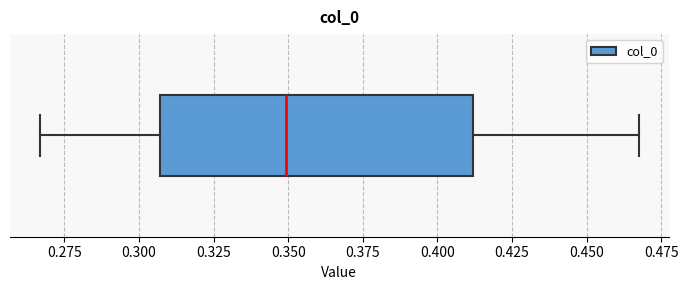

Where is the right edge of the box on the x-axis? The values are not printed on the chart, so give them approximately, as read against the axis.

0.410